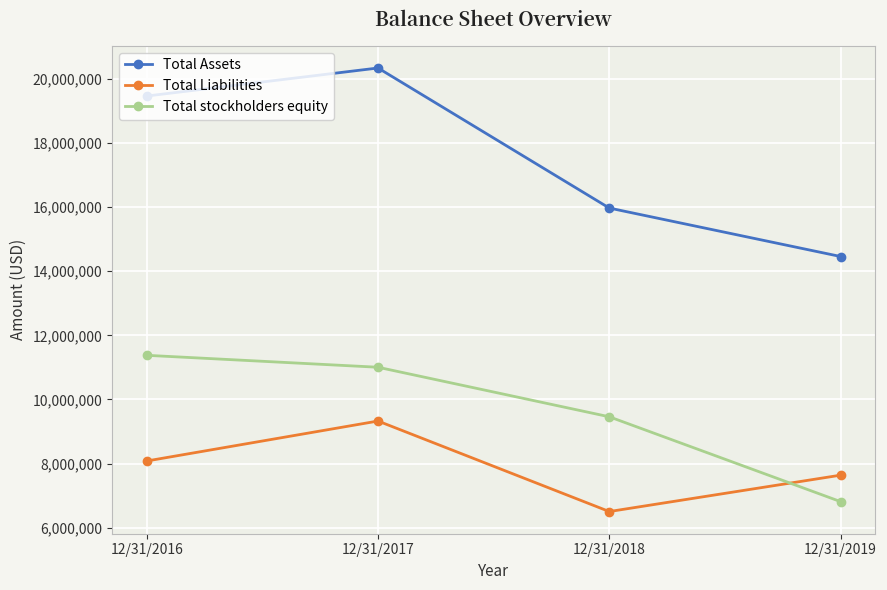

At which label is Total Liabilities closest to 7917202?

12/31/2016